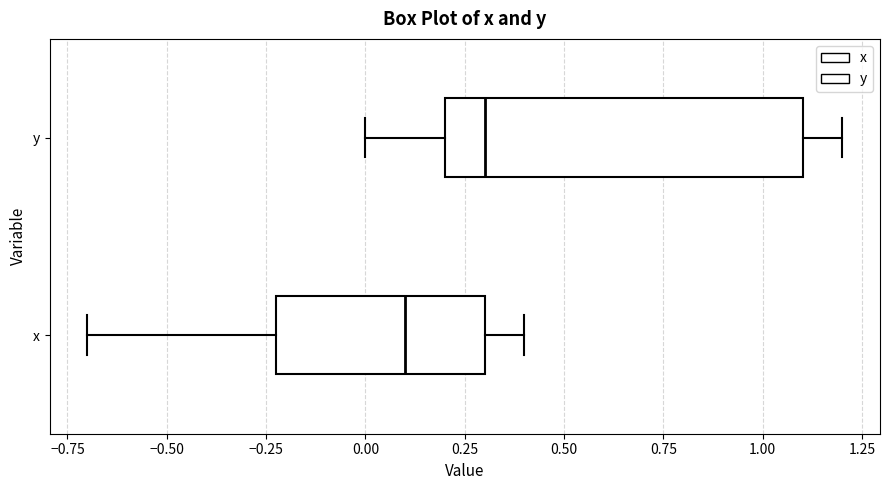

Reading bottom to top, read every box against the x-axis: the position of its median line, the range the box covers, and the ends of its whiskers. The values are not printed on the chart, so give them approximately, as read against the axis.

x: median 0.1, box -0.2 to 0.3, whiskers -0.7 to 0.4
y: median 0.3, box 0.2 to 1.1, whiskers 0.0 to 1.2